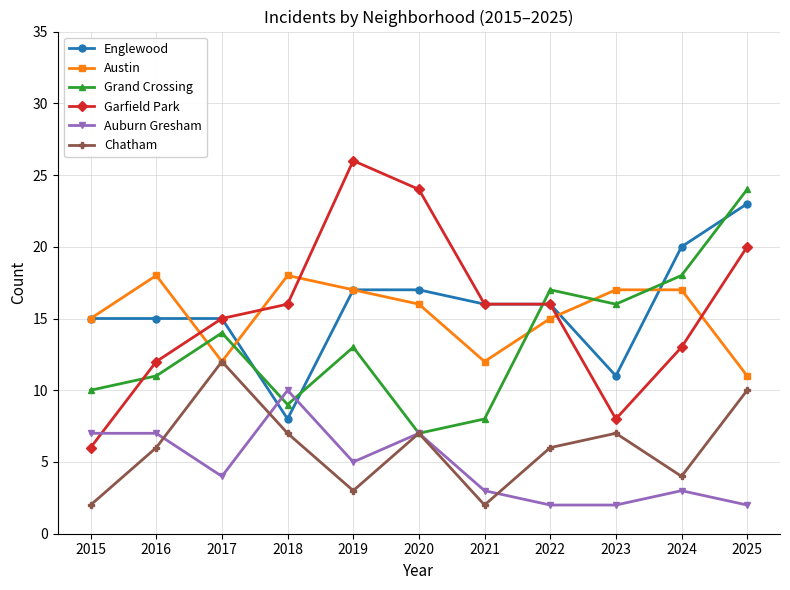

At which category is the sum across all series the highest?

2025